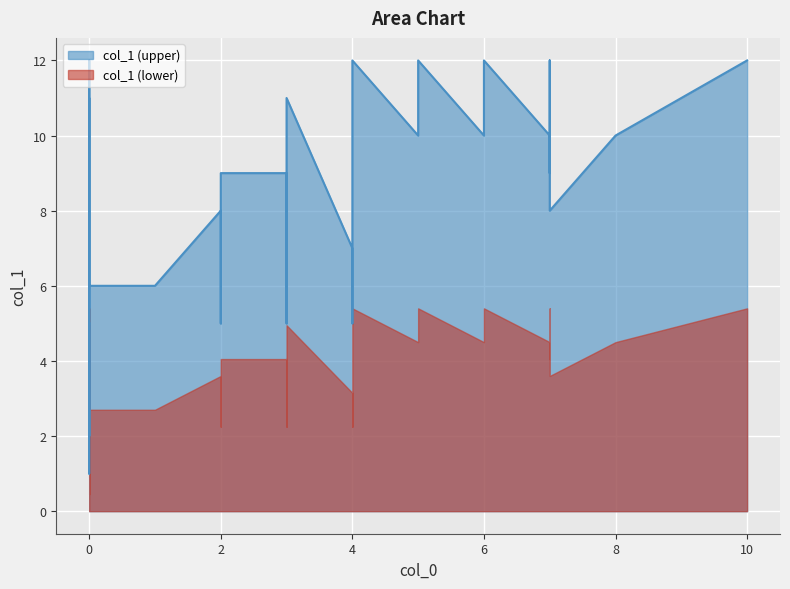

At which category does the data reach its first local valley?

3